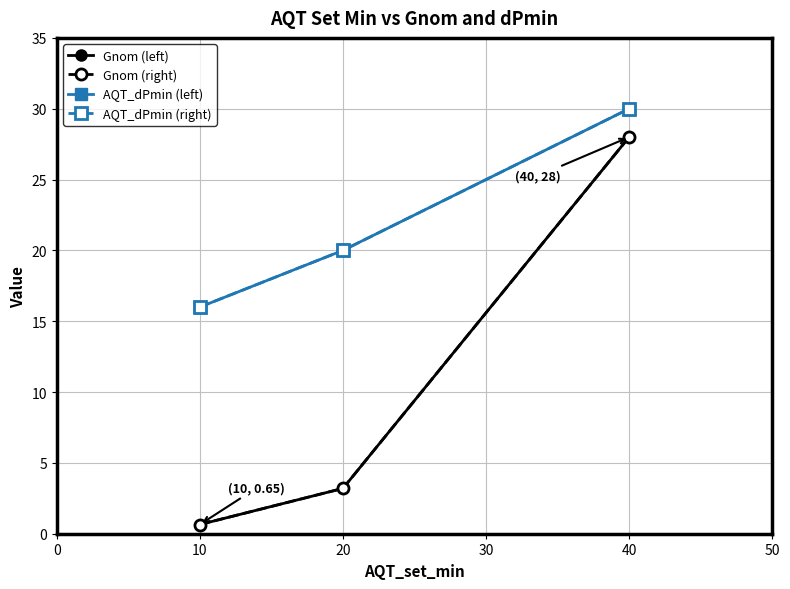

What is the maximum value shown in the chart?

30.0